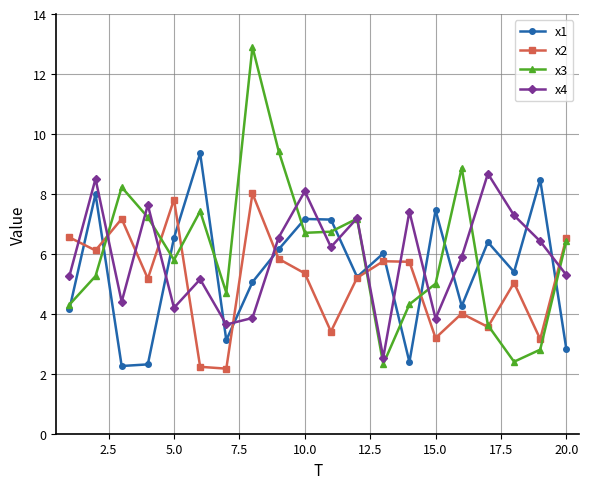

What is the minimum value for x1?

2.3